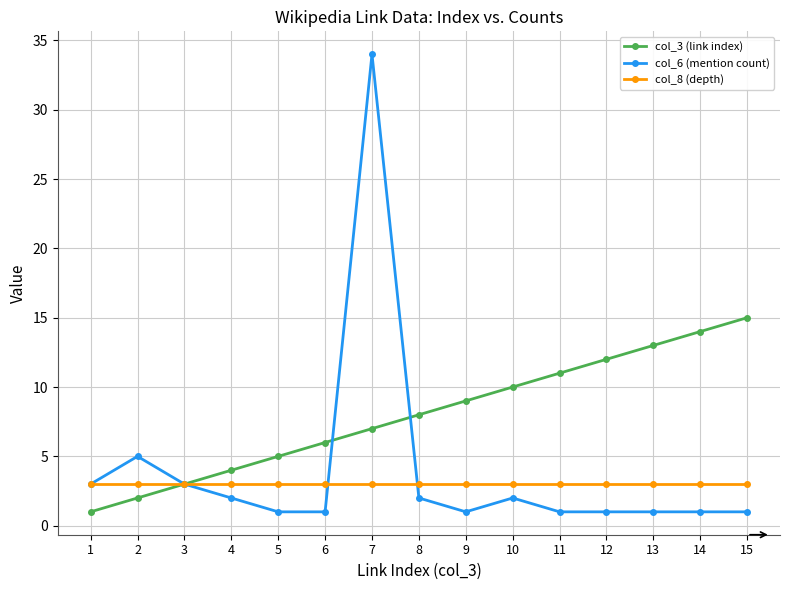

What is the maximum value shown in the chart?

34